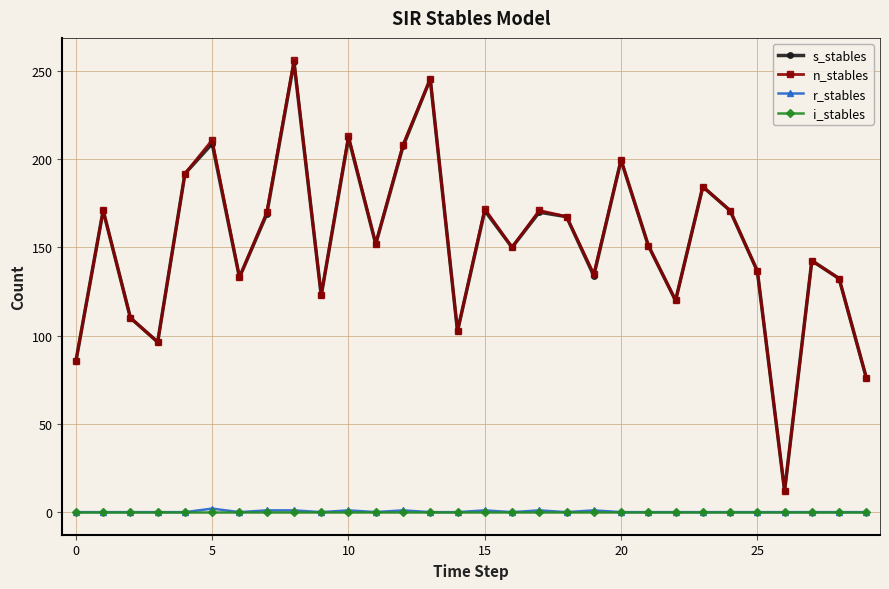

How many interior local peaks does the s_stables series have?

10